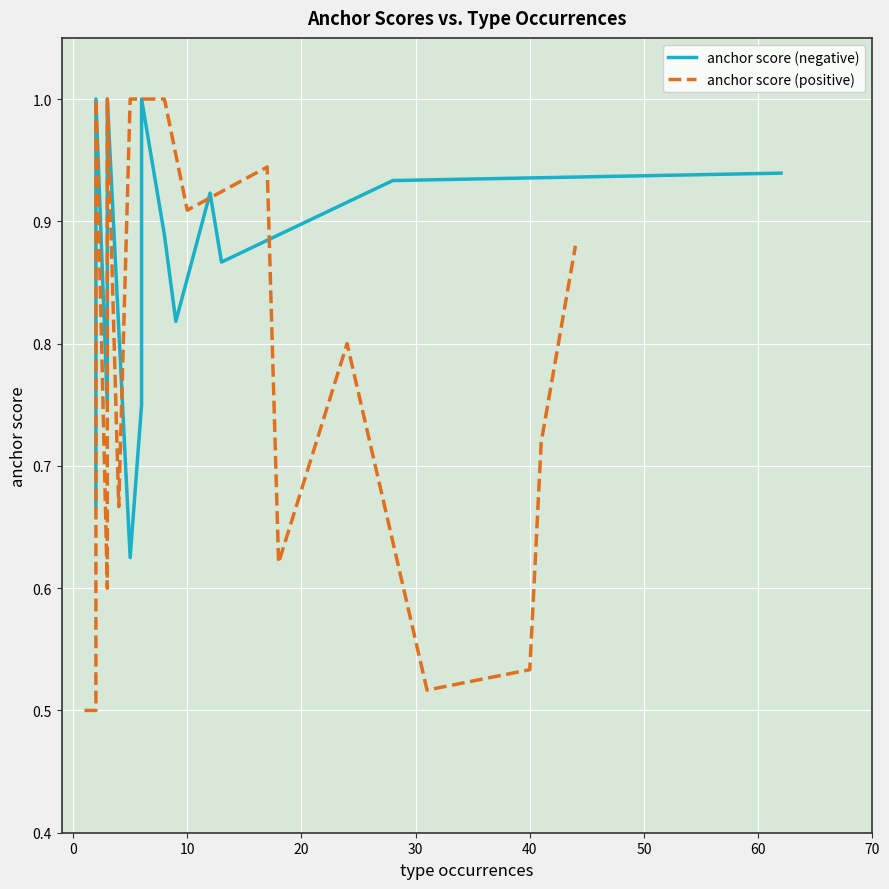

What is the difference between the maximum and minimum values in the anchor score (negative) series?

0.4